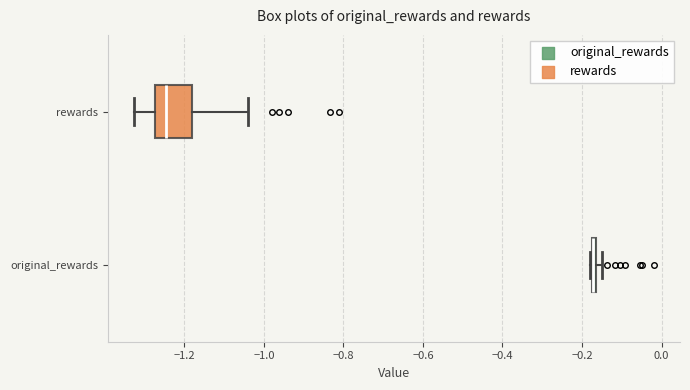

Comparing the boxes themselves (not the whiskers), which one is the widest?

rewards